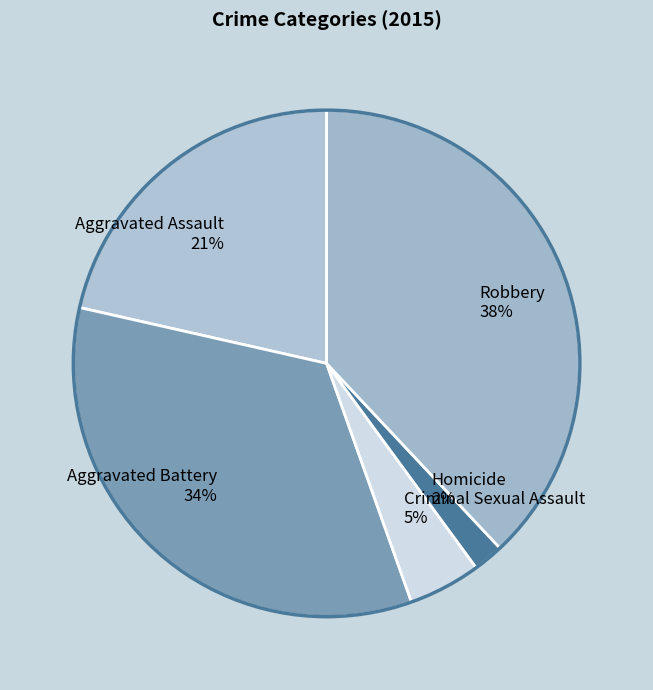

What percentage is the Aggravated Battery slice, to the nearest percent?

34%